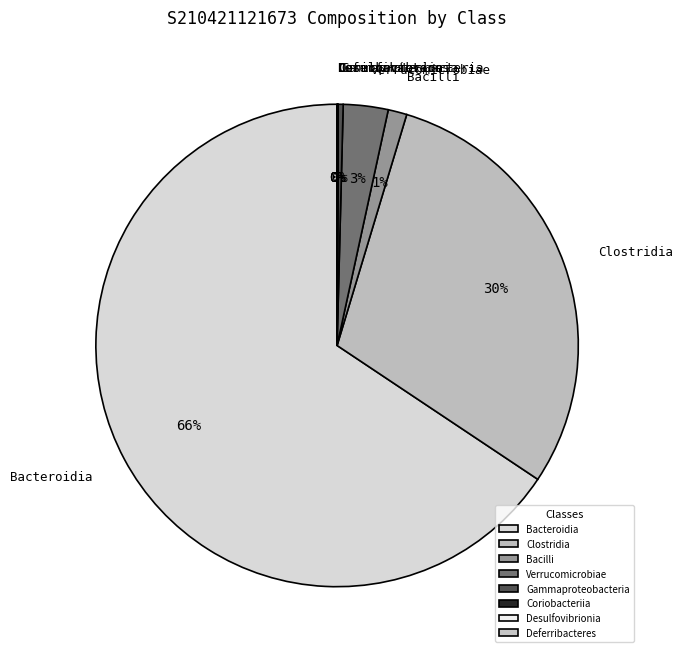

Is it true that Verrucomicrobiae is 3% of the pie?

True